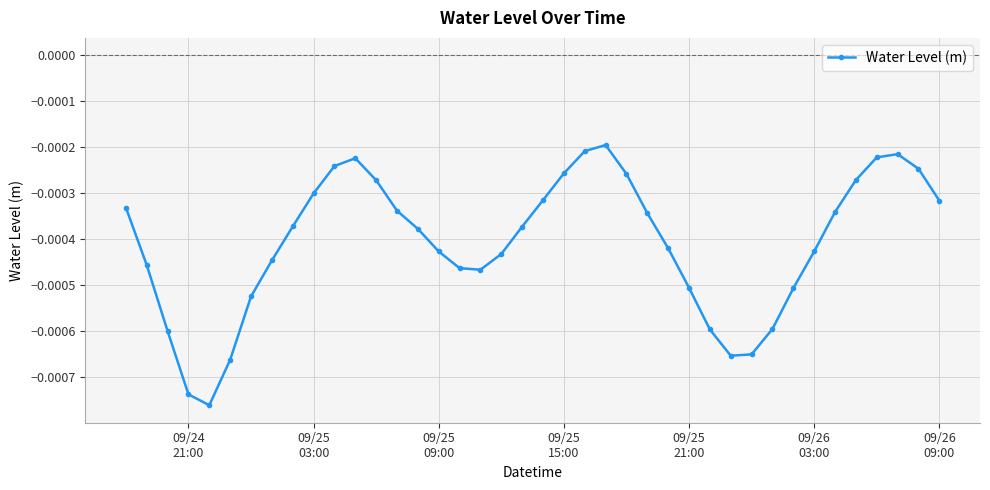

How many interior local peaks (higher than both neighbors) does the data have?

3